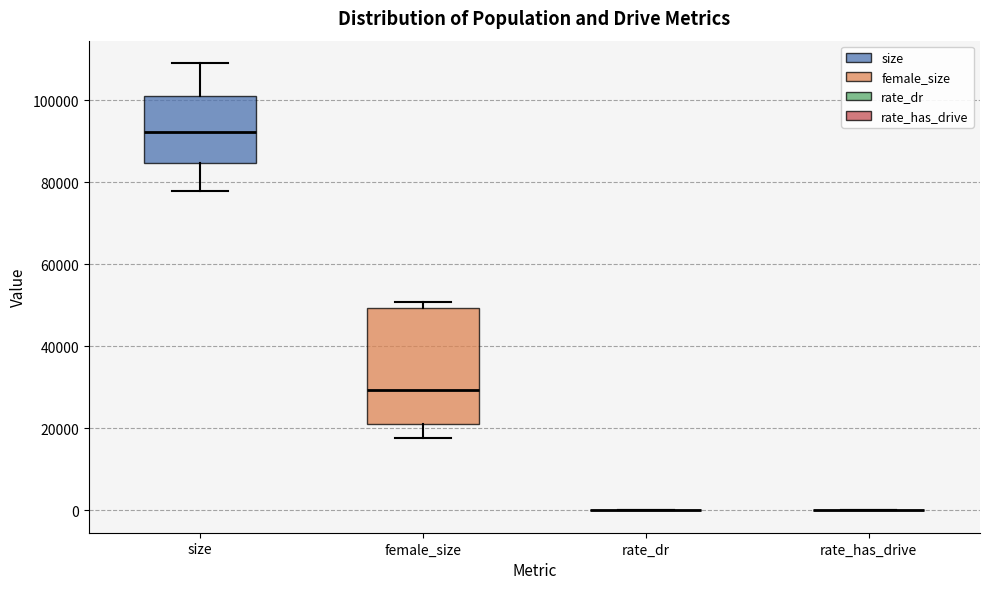

Reading left to right, read every box against the y-axis: the position of its median line, the range the box covers, and the ends of its whiskers. The values are not printed on the chart, so give them approximately, as read against the axis.

size: median 92000, box 84000 to 100000, whiskers 78000 to 110000
female_size: median 30000, box 22000 to 50000, whiskers 18000 to 50000 (just above the box's upper edge)
rate_dr: box collapsed to a line at 0, whiskers 0 to 0
rate_has_drive: box collapsed to a line at 0, whiskers 0 to 0